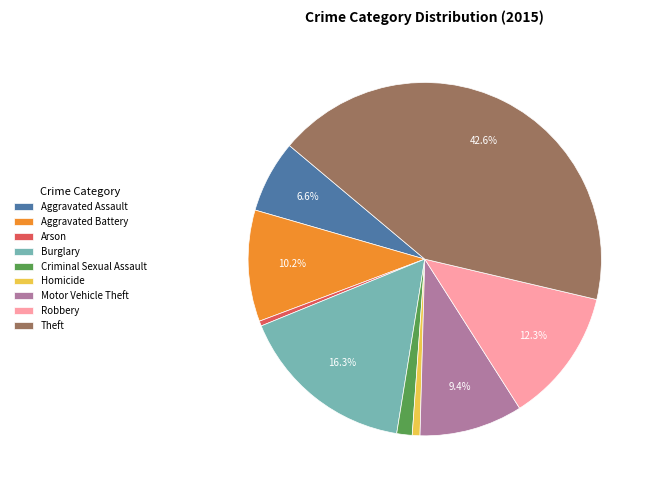

Which category has the biggest portion of the pie?

Theft